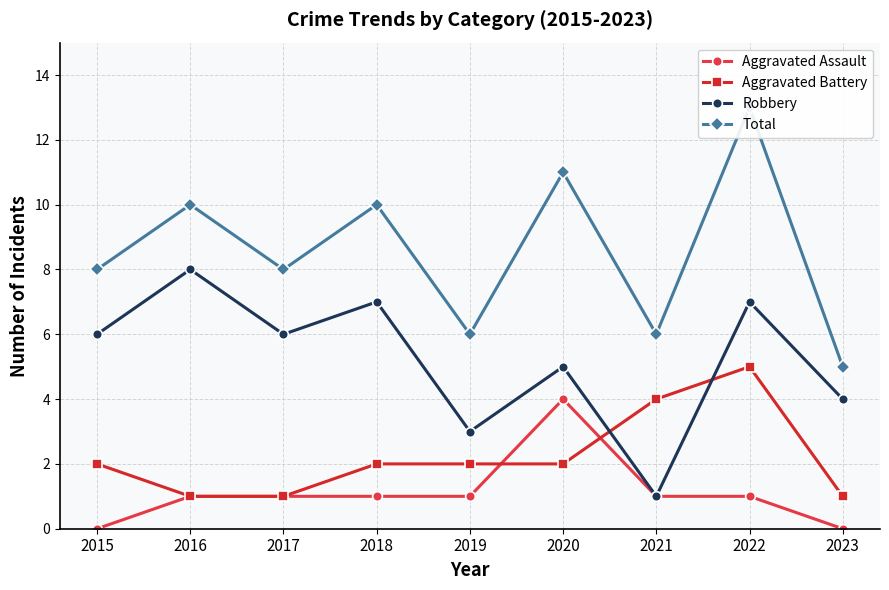

True or false: Robbery has a value of 1 at 2019.

False